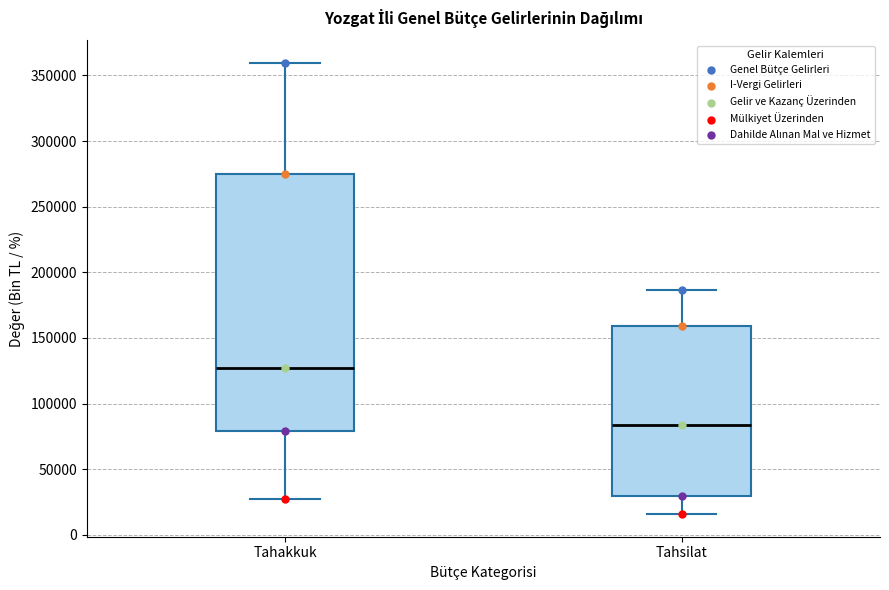

Reading left to right, transcribe this box plot: for each box, give where its median line is, the range the box spans, and where its two whiskers end, as read against the y-axis. The values are not printed on the chart, so give them approximately, as read against the axis.

Tahakkuk: median 125000, box 80000 to 275000, whiskers 30000 to 360000
Tahsilat: median 85000, box 30000 to 160000, whiskers 15000 to 185000